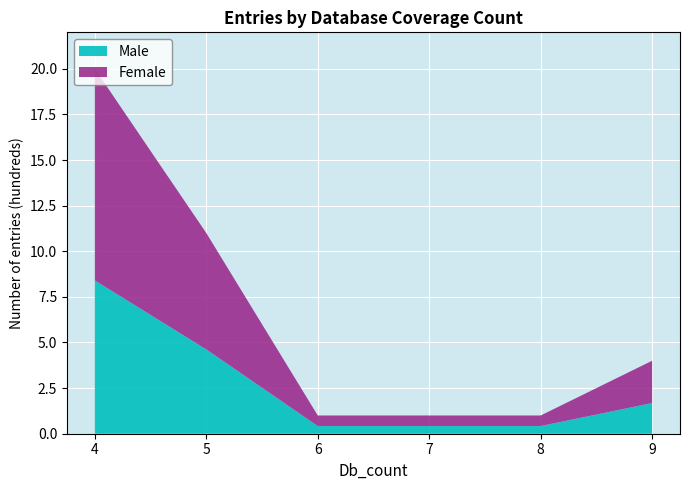

The Male series shows 2.6 at 9. True or false?

False